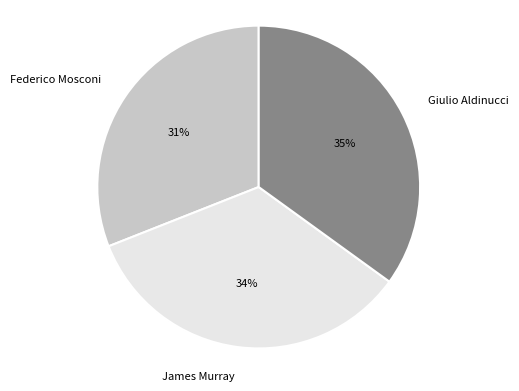

Between Giulio Aldinucci and James Murray, which is larger?

Giulio Aldinucci